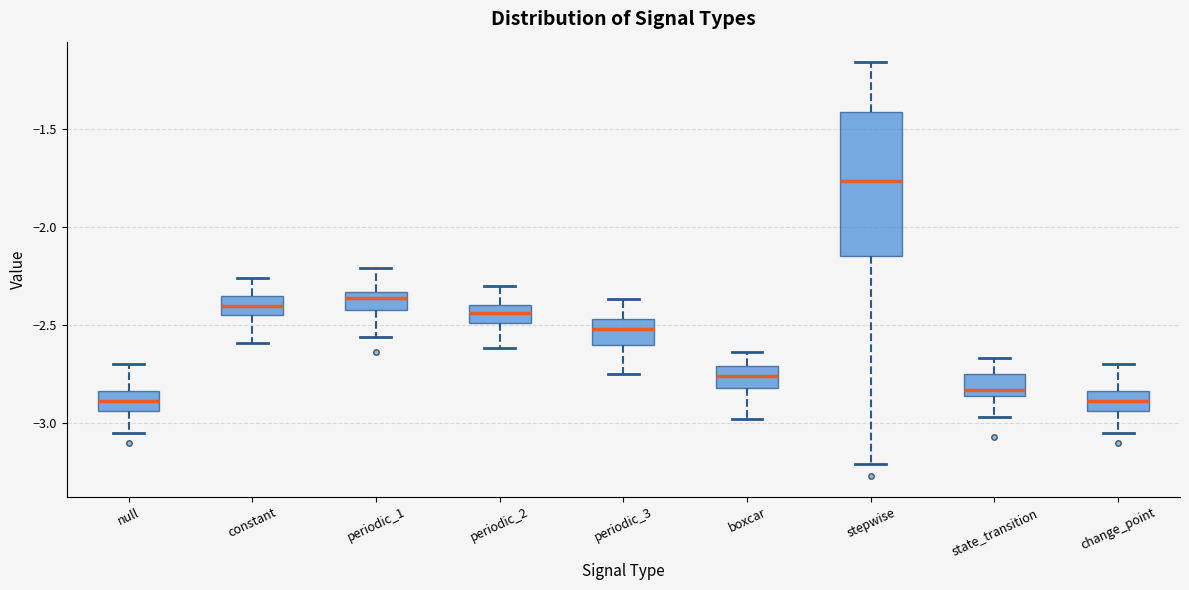

Reading left to right, transcribe this box plot: for each box, give where its median line is, the range the box spans, and where its two whiskers end, as read against the y-axis. The values are not printed on the chart, so give them approximately, as read against the axis.

null: median -2.90, box -2.95 to -2.85, whiskers -3.05 to -2.70
constant: median -2.40, box -2.45 to -2.35, whiskers -2.60 to -2.25
periodic_1: median -2.35 (just below the box's upper edge), box -2.40 to -2.35, whiskers -2.55 to -2.20
periodic_2: median -2.45, box -2.50 to -2.40, whiskers -2.60 to -2.30
periodic_3: median -2.50, box -2.60 to -2.45, whiskers -2.75 to -2.35
boxcar: median -2.75, box -2.80 to -2.70, whiskers -3.00 to -2.65
stepwise: median -1.75, box -2.15 to -1.40, whiskers -3.20 to -1.15
state_transition: median -2.85 (just above the box's lower edge), box -2.85 to -2.75, whiskers -2.95 to -2.65
change_point: median -2.90, box -2.95 to -2.85, whiskers -3.05 to -2.70